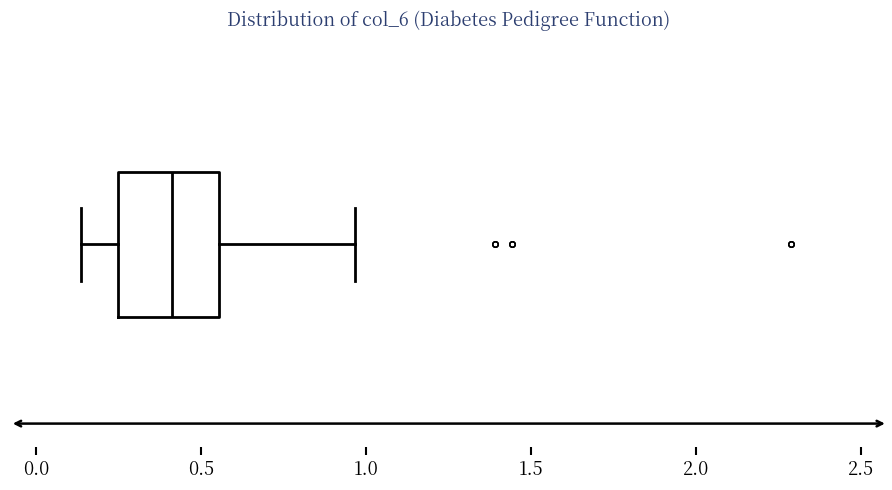

Transcribe this box plot: give where the median line is, the range the box spans, and where the two whiskers end, as read against the x-axis. The values are not printed on the chart, so give them approximately, as read against the axis.

median 0.40, box 0.25 to 0.55, whiskers 0.15 to 0.95